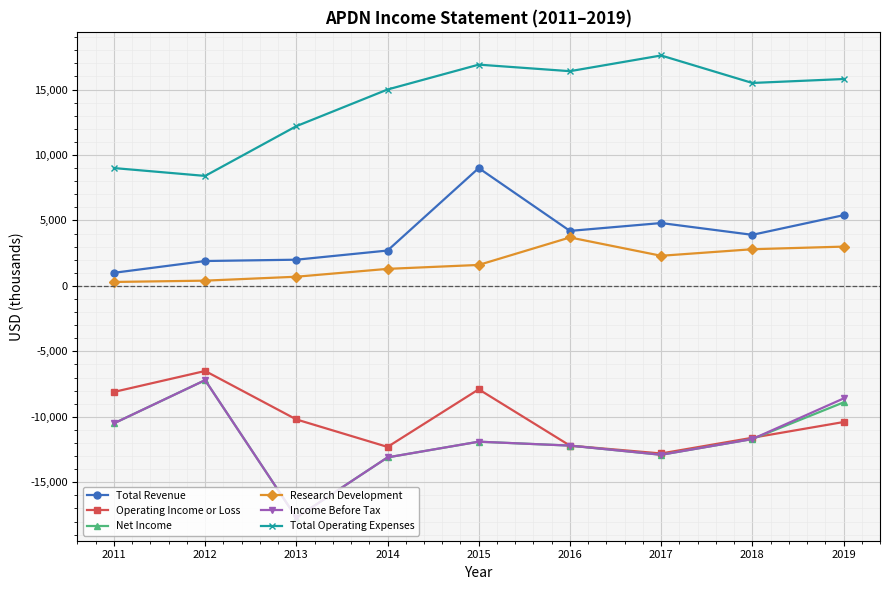

Which series has the largest total across all categories?

Total Operating Expenses